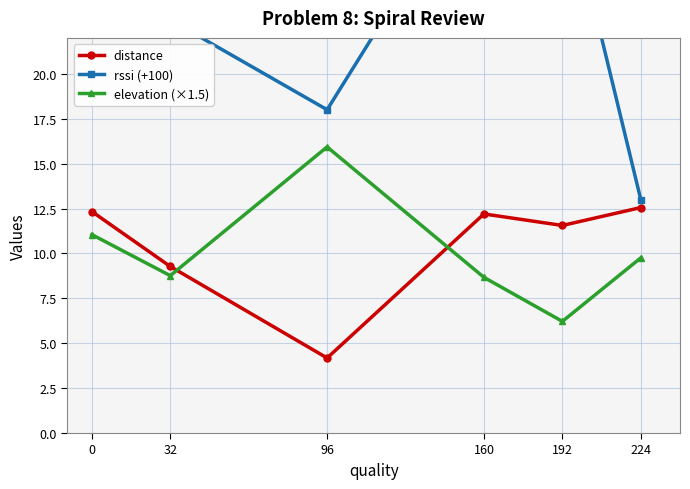

Which has a higher value, 160 or 192?

160